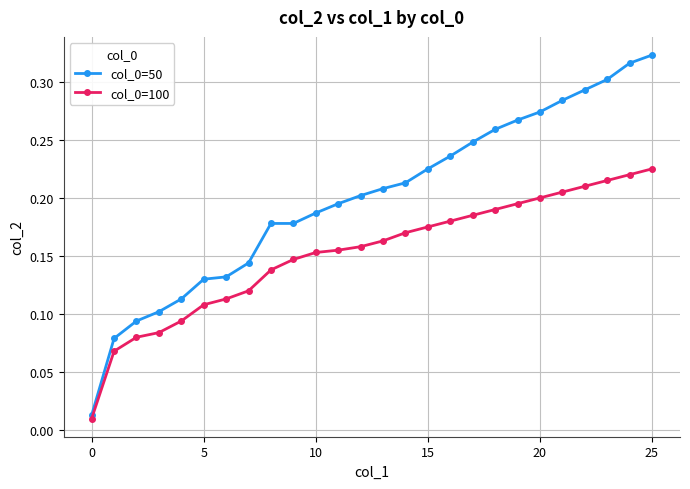

At how many categories does at least one series exceed 0?

26